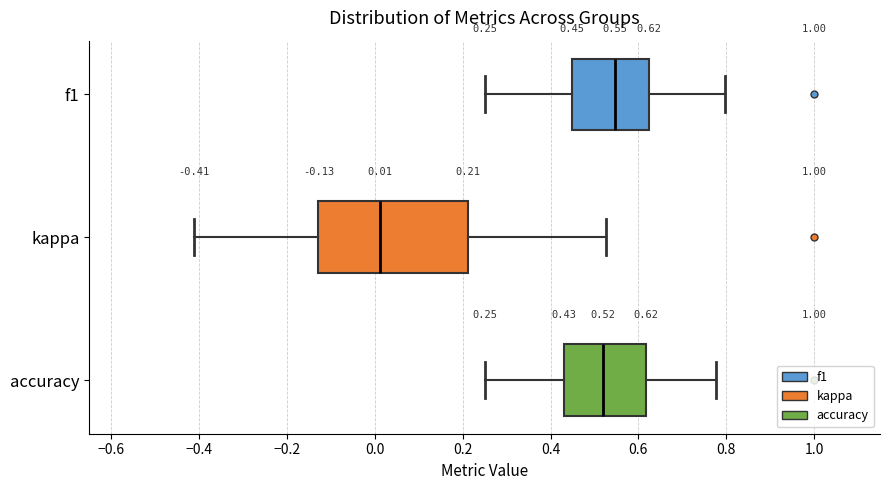

Comparing the boxes themselves (not the whiskers), which one is the widest?

kappa